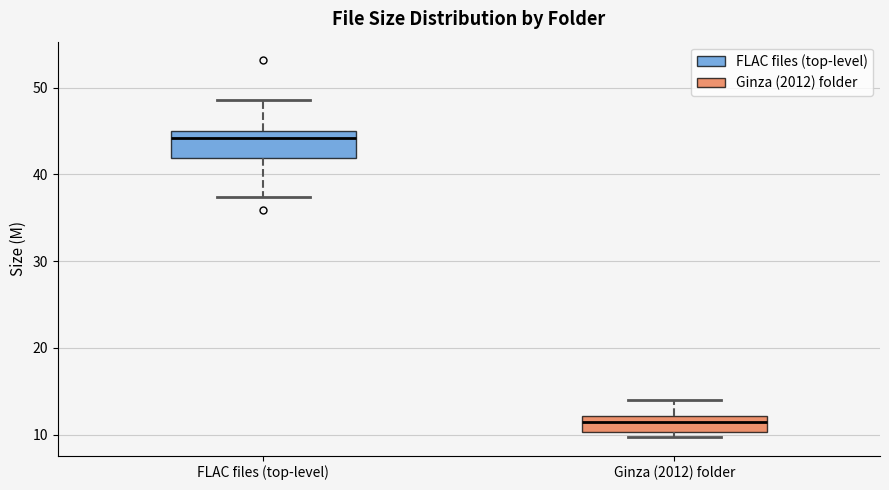

Reading left to right, transcribe this box plot: for each box, give where its median line is, the range the box spans, and where its two whiskers end, as read against the y-axis. The values are not printed on the chart, so give them approximately, as read against the axis.

FLAC files (top-level): median 44, box 42 to 45, whiskers 37 to 49
Ginza (2012) folder: median 11, box 10 to 12, whiskers 10 (just below the box's lower edge) to 14